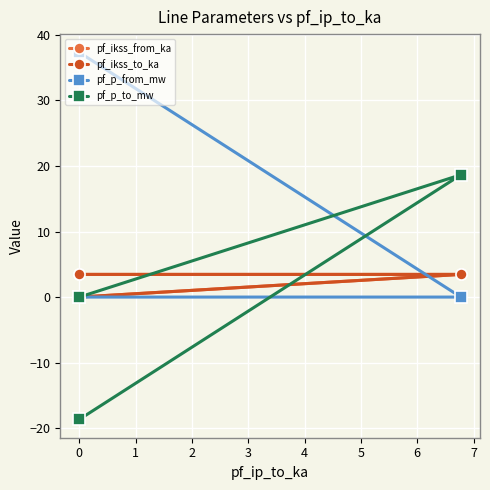

Is the value of pf_ikss_to_ka at 1 greater than the value of pf_p_from_mw at 0?

Yes